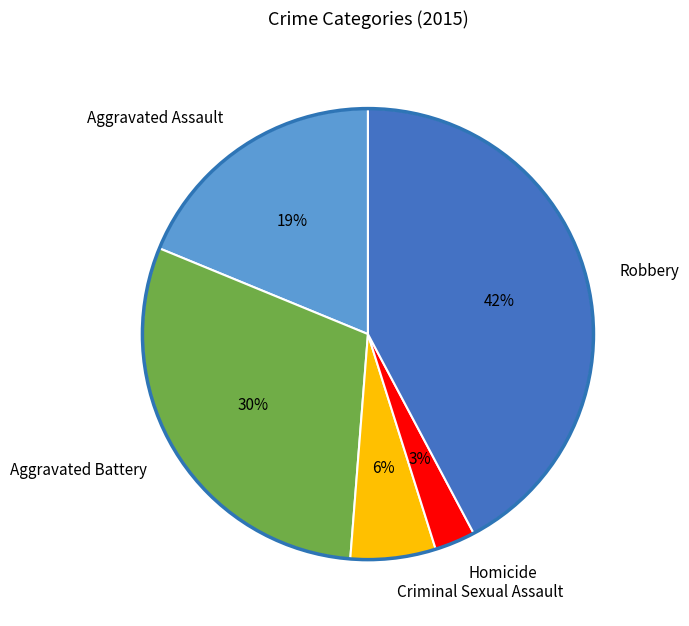

To the nearest percent, what portion does Criminal Sexual Assault represent?

6%